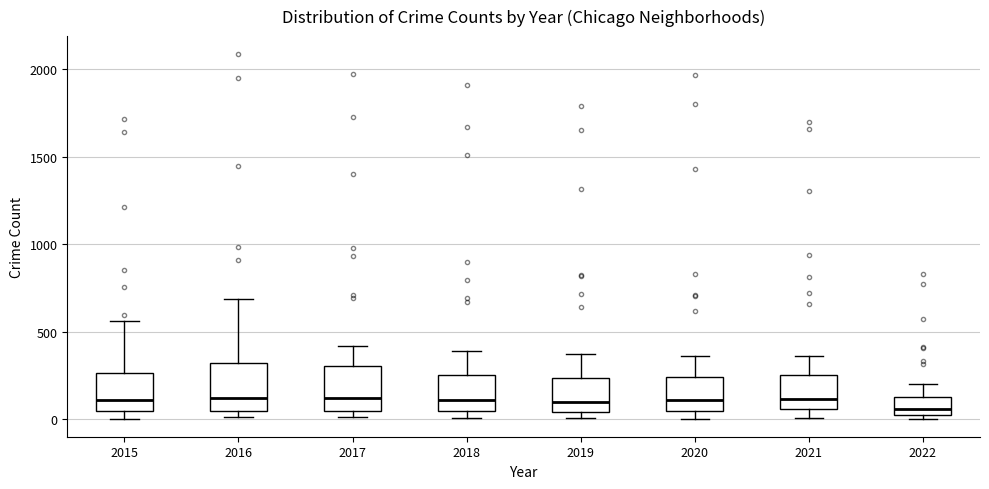

Reading left to right, read every box against the y-axis: the position of its median line, the range the box covers, and the ends of its whiskers. The values are not printed on the chart, so give them approximately, as read against the axis.

2015: median 100, box 50 to 250, whiskers 0 to 550
2016: median 150, box 50 to 300, whiskers 0 to 700
2017: median 100, box 50 to 300, whiskers 0 to 400
2018: median 100, box 50 to 250, whiskers 0 to 400
2019: median 100, box 50 to 250, whiskers 0 to 400
2020: median 100, box 50 to 250, whiskers 0 to 350
2021: median 100, box 50 to 250, whiskers 0 to 350
2022: median 50 (just above the box's lower edge), box 50 to 150, whiskers 0 to 200